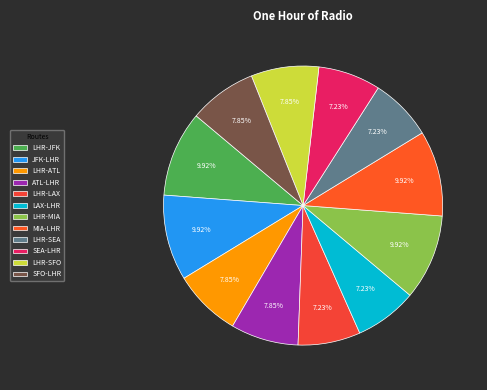

Count the number of slices in the pie.

12